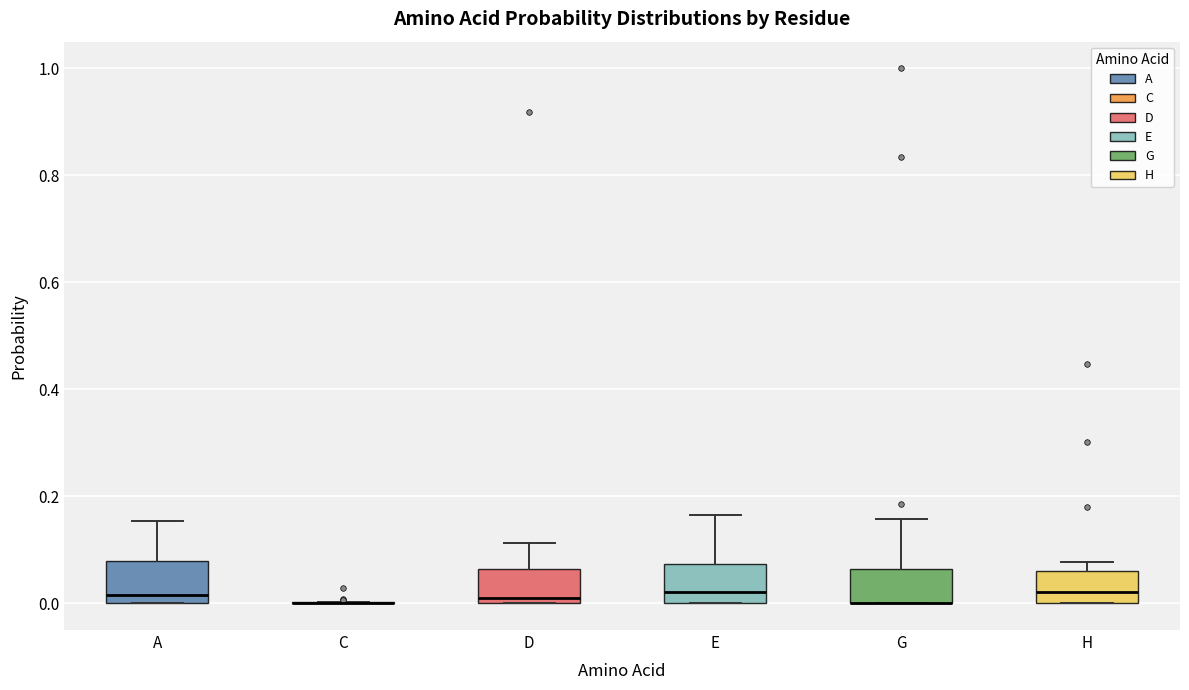

Reading left to right, read every box against the y-axis: the position of its median line, the range the box covers, and the ends of its whiskers. The values are not printed on the chart, so give them approximately, as read against the axis.

A: median 0.02, box 0.00 to 0.08, whiskers 0.00 to 0.16
C: box collapsed to a line at 0.00, whiskers 0.00 to 0.00
D: median 0.02, box 0.00 to 0.06, whiskers 0.00 to 0.12
E: median 0.02, box 0.00 to 0.08, whiskers 0.00 to 0.16
G: median 0.00 (drawn on the box's lower edge), box 0.00 to 0.06, whiskers 0.00 to 0.16
H: median 0.02, box 0.00 to 0.06, whiskers 0.00 to 0.08